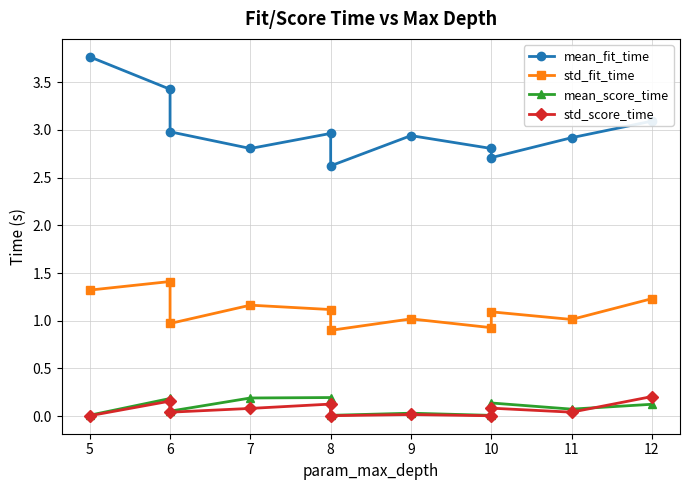

Is it true that std_fit_time equals 0.2 at 11?

False